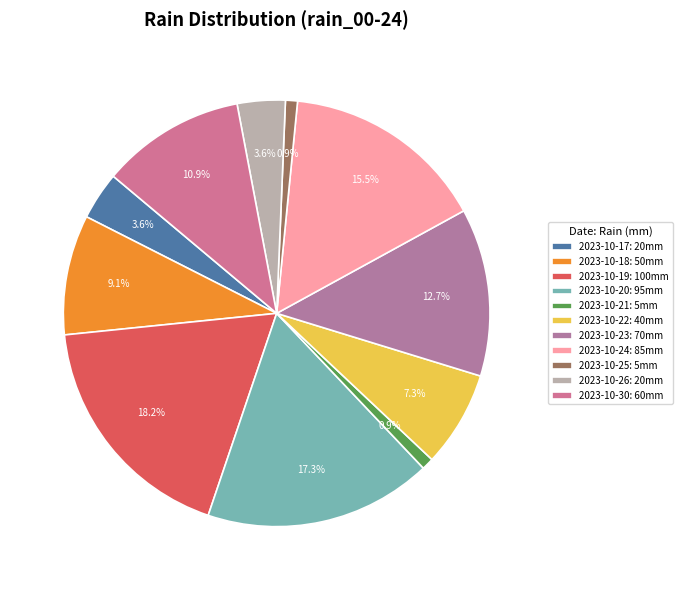

How many slices are in this pie chart?

11